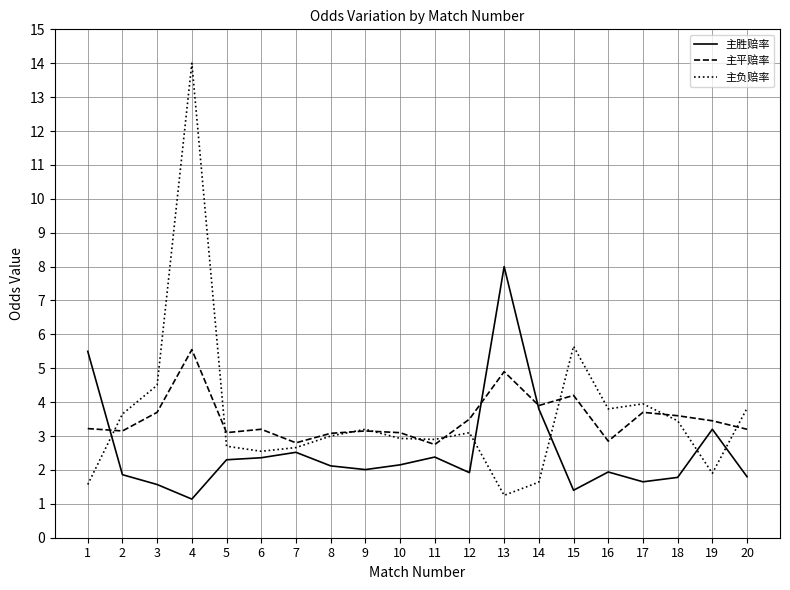

Rank the series at 13 from lowest to highest value.

主负赔率, 主平赔率, 主胜赔率